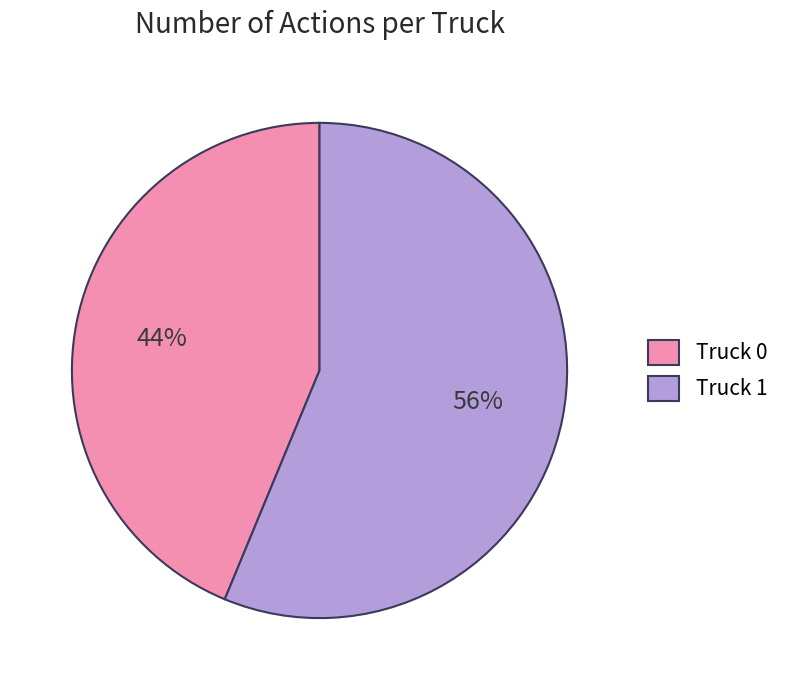

Count the number of slices in the pie.

2